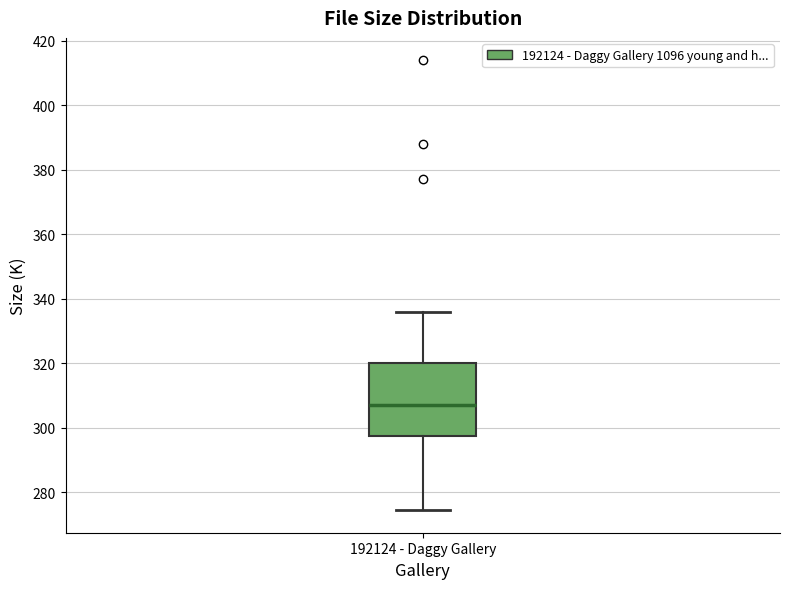

Where is the lower edge of the box for 192124 - Daggy Gallery on the y-axis? The values are not printed on the chart, so give them approximately, as read against the axis.

298